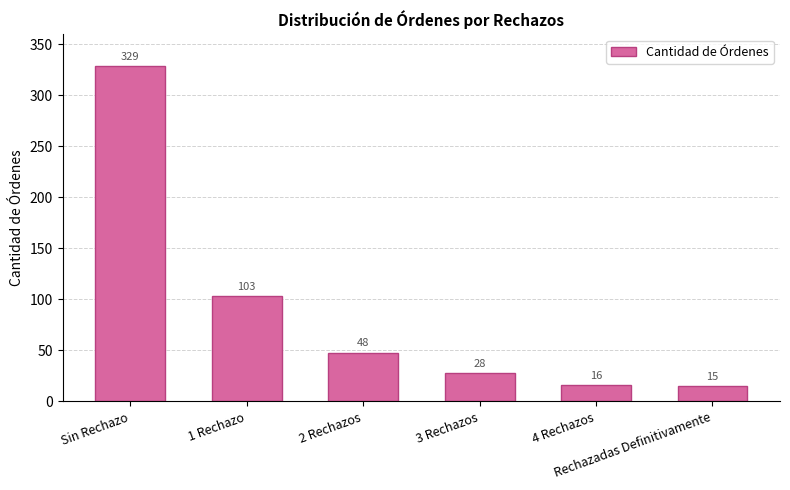

What is the difference between the second highest and minimum values?

88